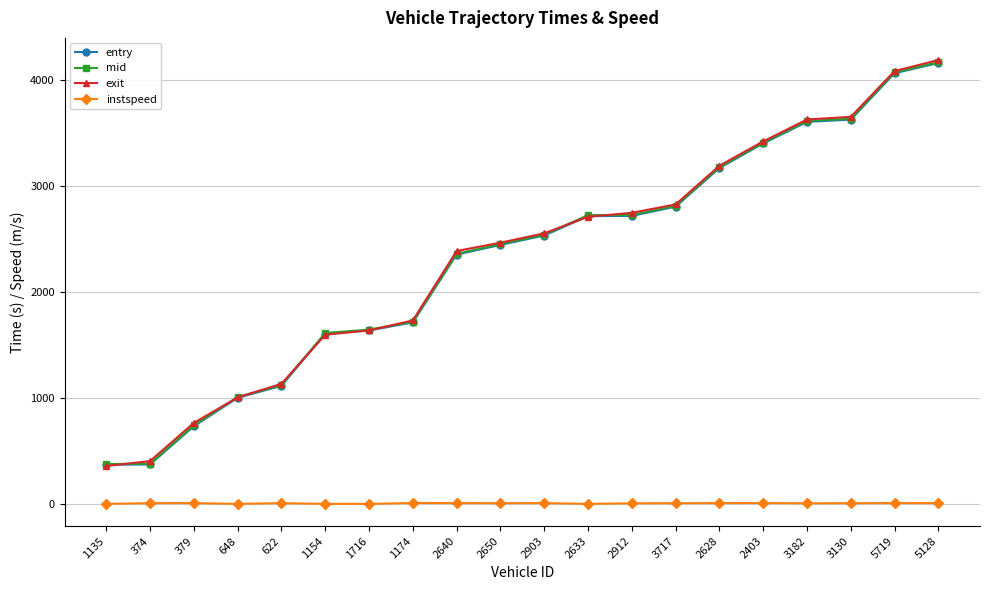

What is the sum of all instspeed values?

204.4